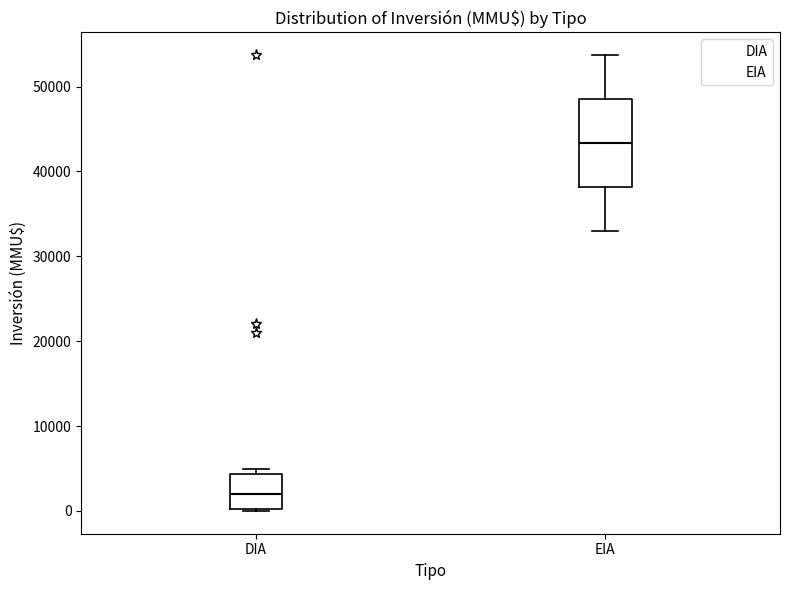

Which box is the tallest, from its lower edge to its upper edge?

EIA